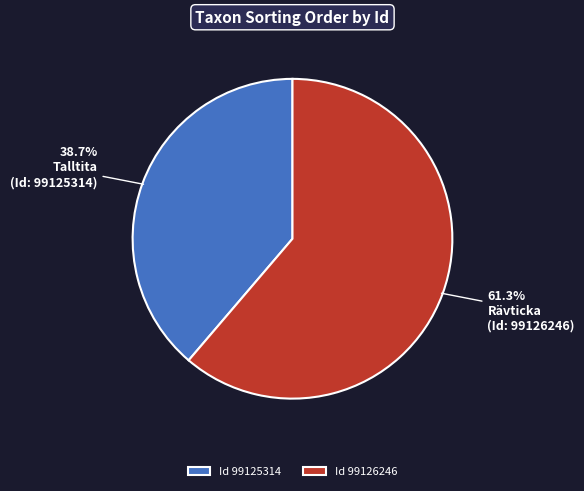

Rank the categories by value from highest to lowest.

Id 99126246, Id 99125314